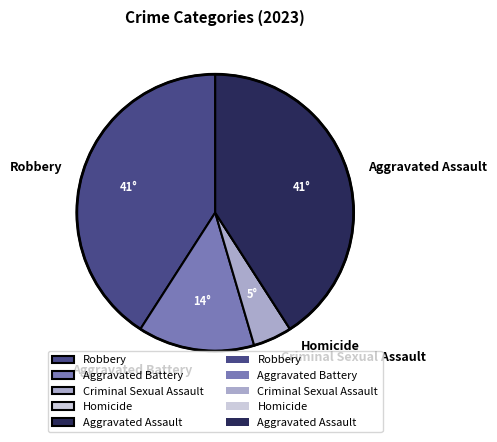

Is there any slice that represents more than half of the pie?

No